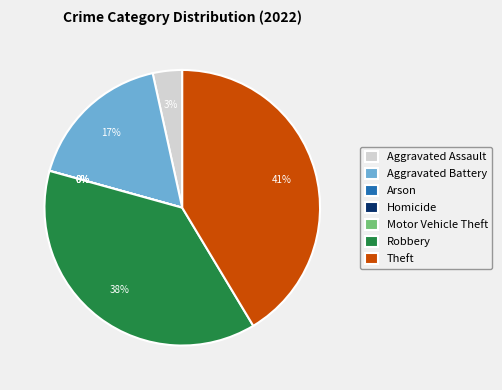

Is there a majority slice in this chart?

No